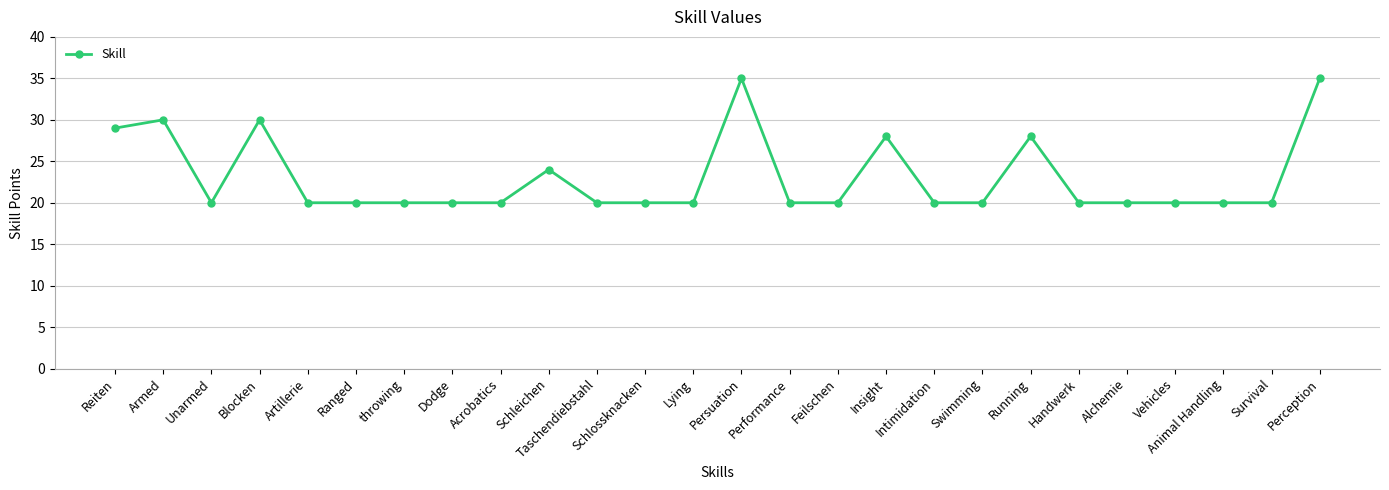

What is the ratio of the value at Insight to the value at Perception?

0.8